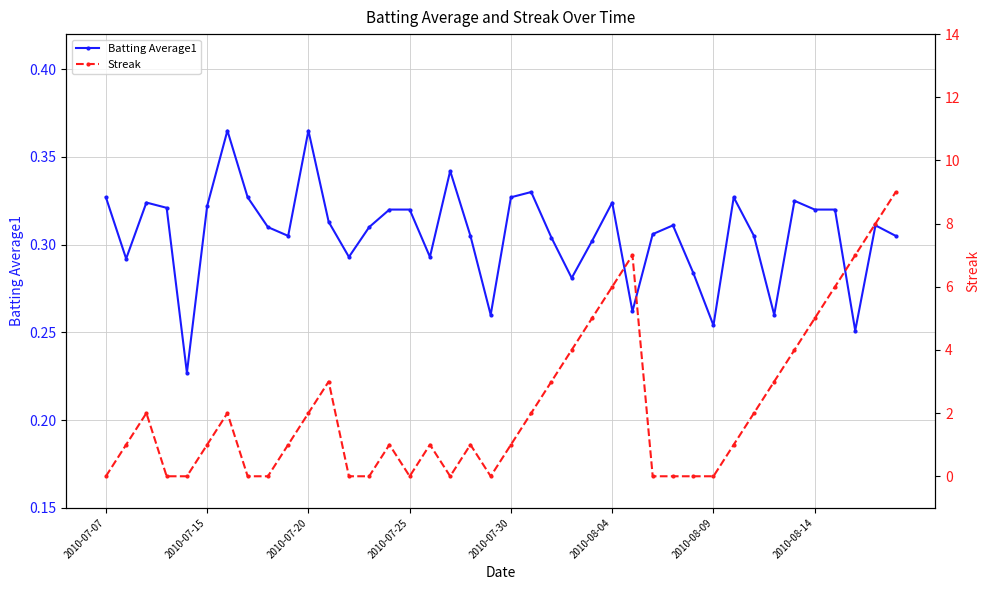

The value of Batting Average1 at 28 is 0.3. True or false?

True